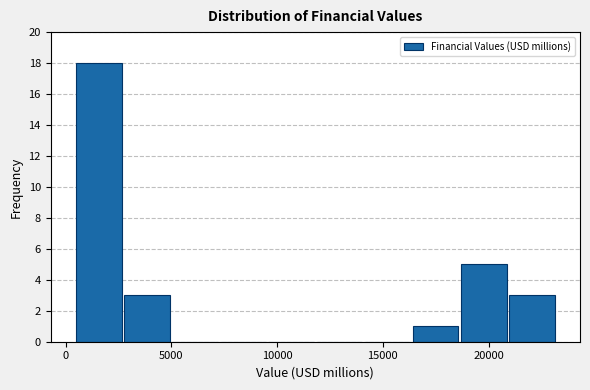

What is the height of the bar covering 21000 to 23000 on the x-axis? Neither the bar edges nor the heights are printed on the chart, so give them approximately, as read against the axes.

3